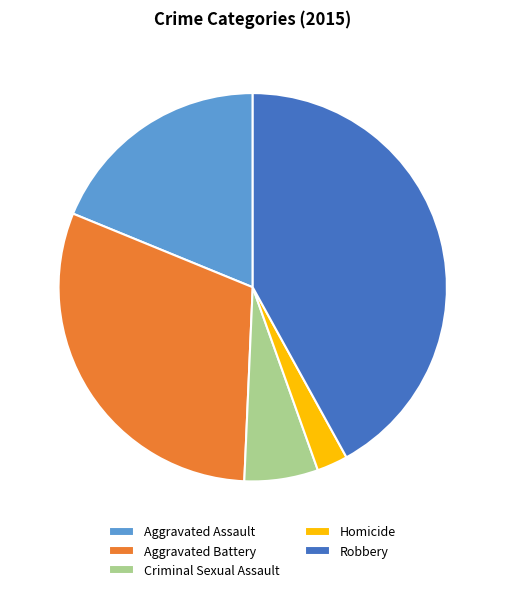

Does Homicide represent more than half of the total?

No